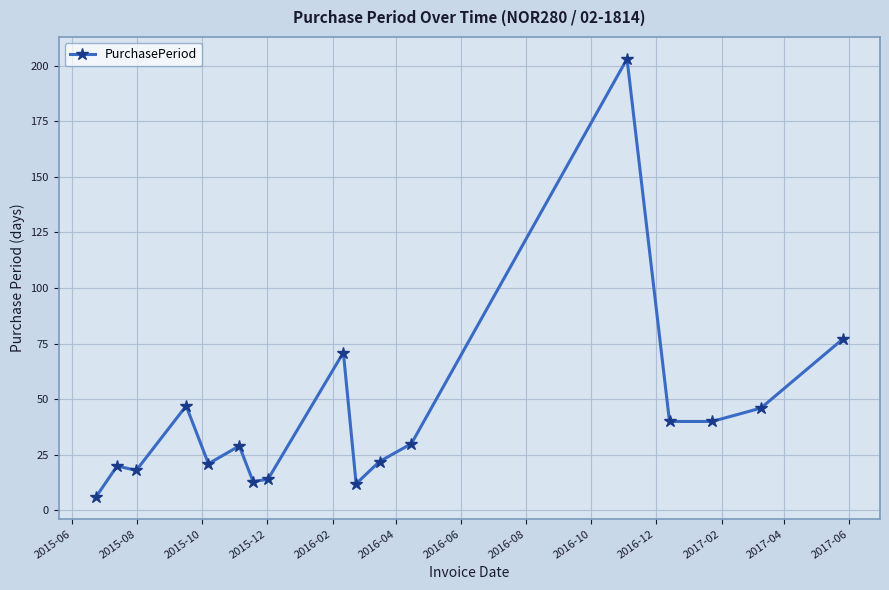

What is the value of the 3rd point from the left?

18